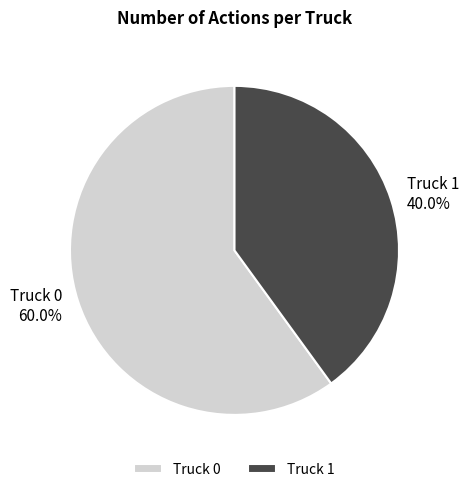

True or false: Truck 1 accounts for 40% of the total.

True